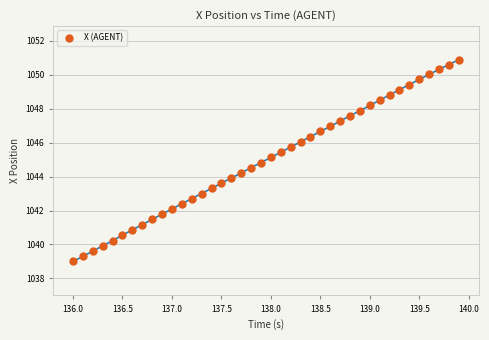

What is the range of X values (max minus min)?

3.9